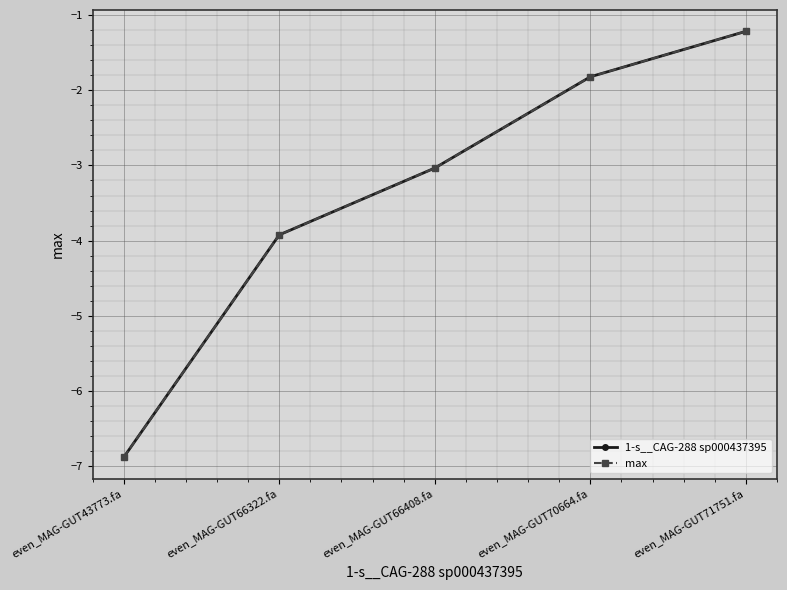

The value of max at even_MAG-GUT71751.fa is -0.6. True or false?

False